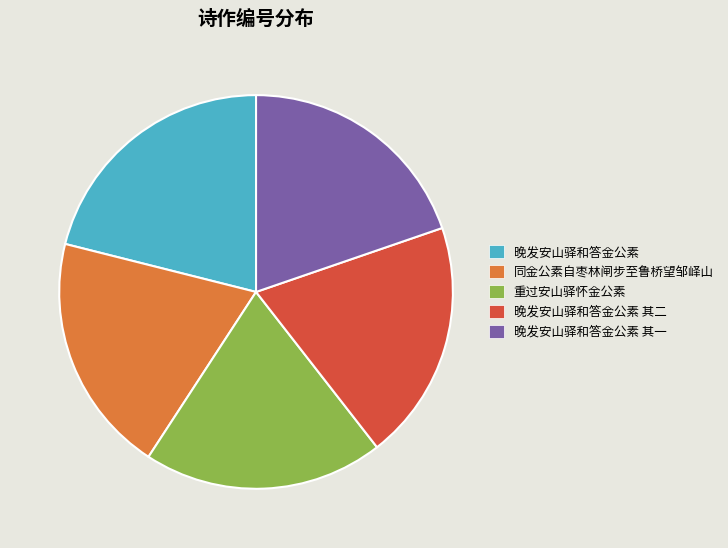

Count the number of slices in the pie.

5